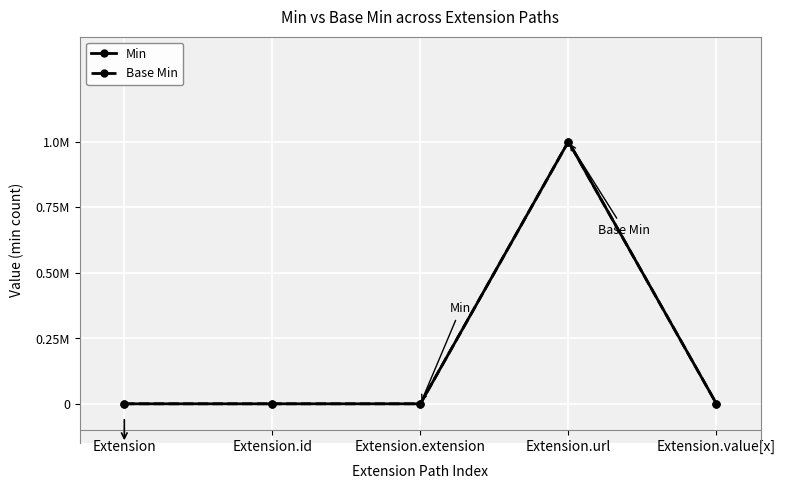

What is the highest value of the Base Min series?

1